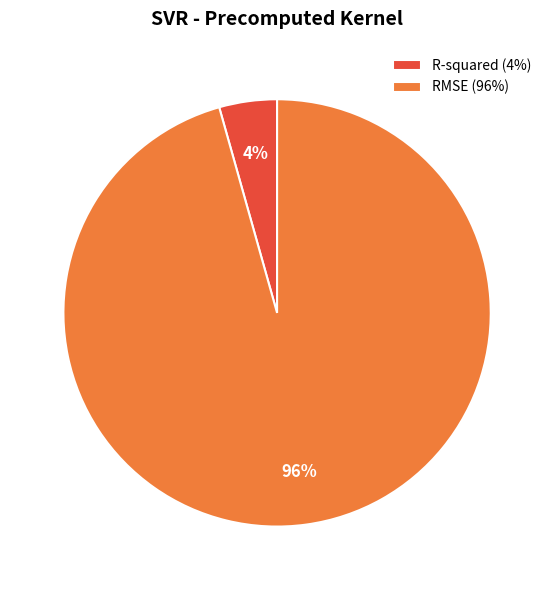

Which slice is the largest?

RMSE